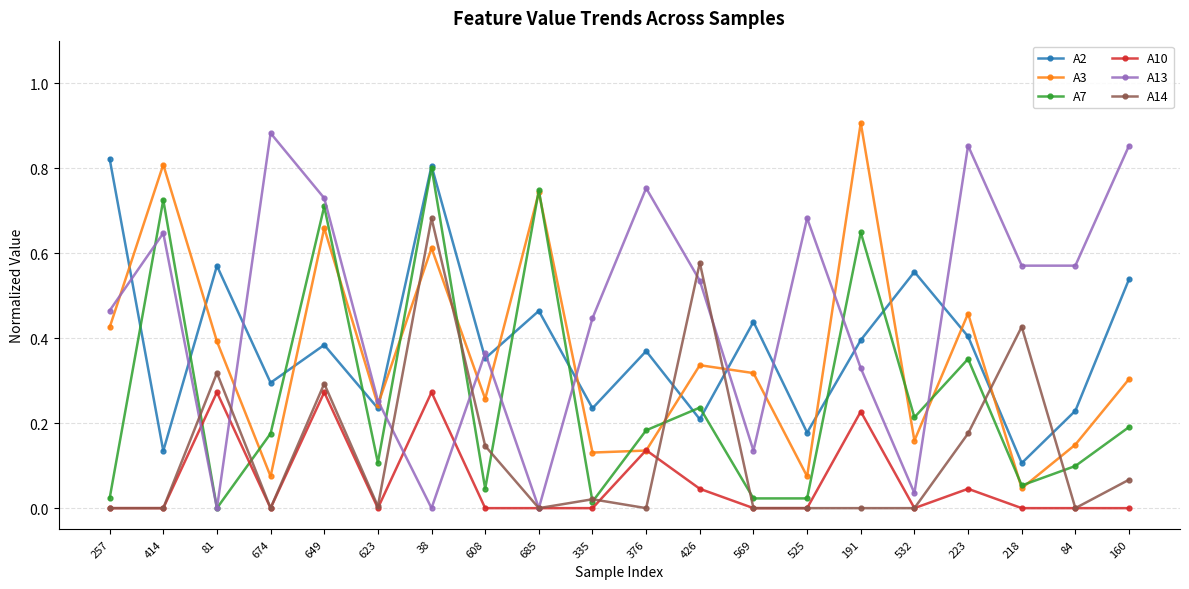

Rank the series at 160 from highest to lowest value.

A13, A2, A3, A7, A14, A10